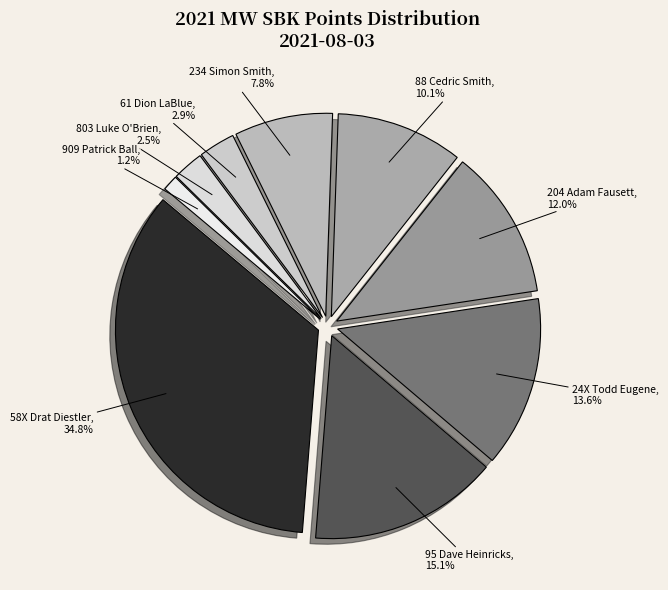

What percentage is the 61 Dion LaBlue slice, to the nearest percent?

3%